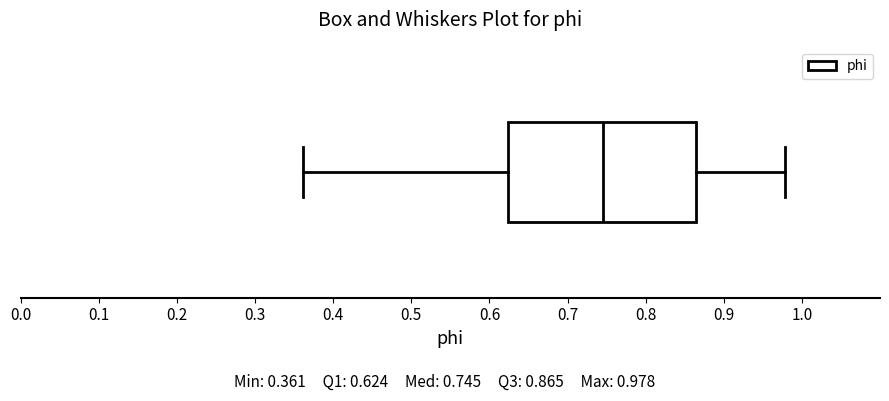

Read this box plot against the x-axis: the position of the median line, the range covered by the box, and the ends of both whiskers. The values are not printed on the chart, so give them approximately, as read against the axis.

median 0.75, box 0.62 to 0.87, whiskers 0.36 to 0.98